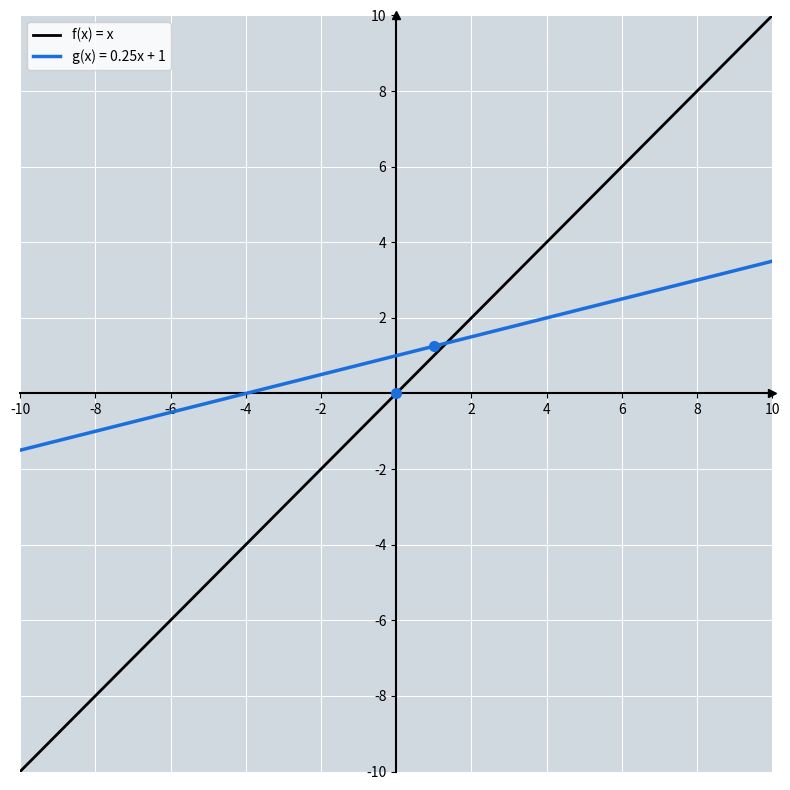

List the series in order of their overall mean, lowest first.

f(x) = x, g(x) = 0.25x + 1